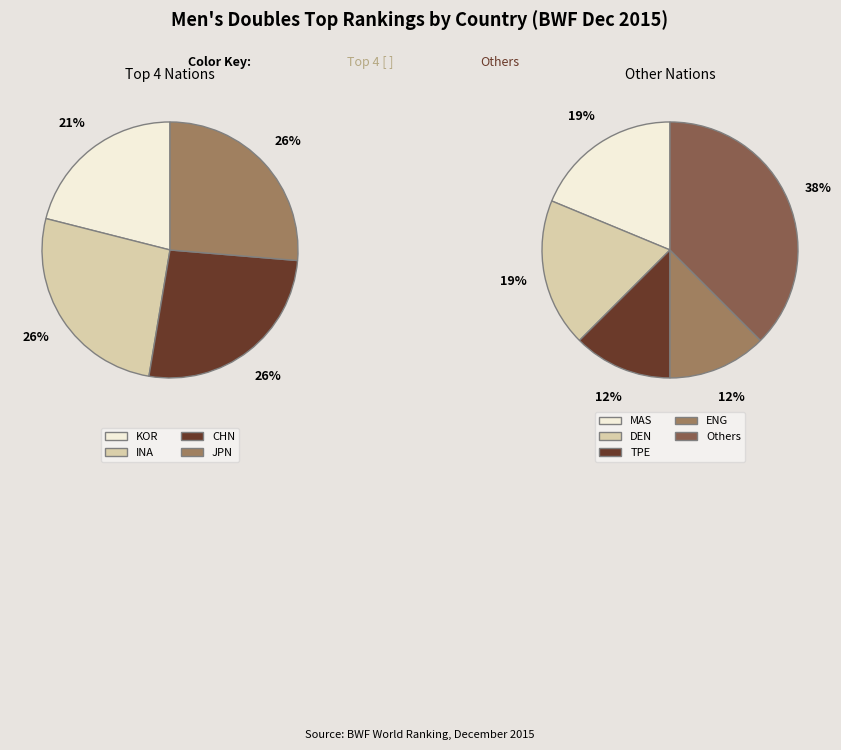

Does GER account for over 50% of the chart?

No